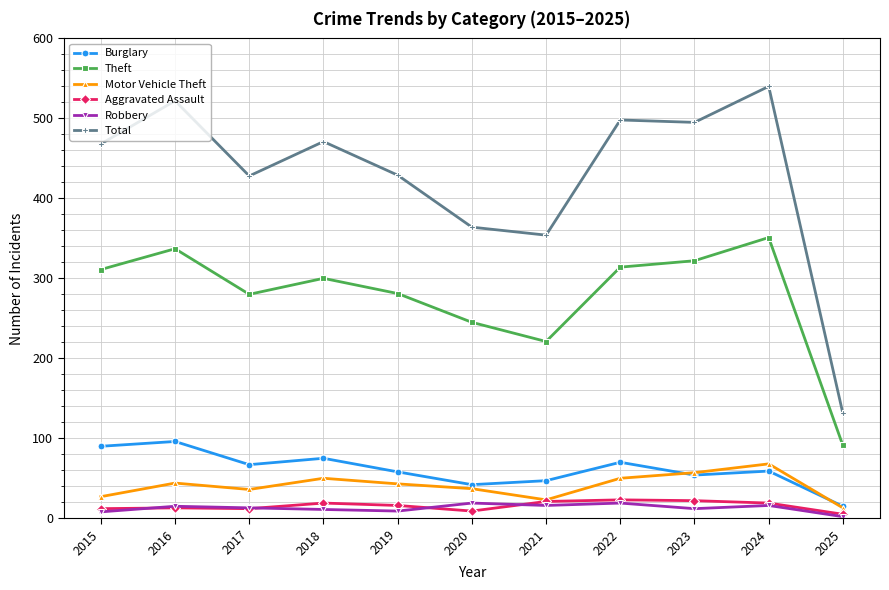

How many data points in Total are less than 468?

5